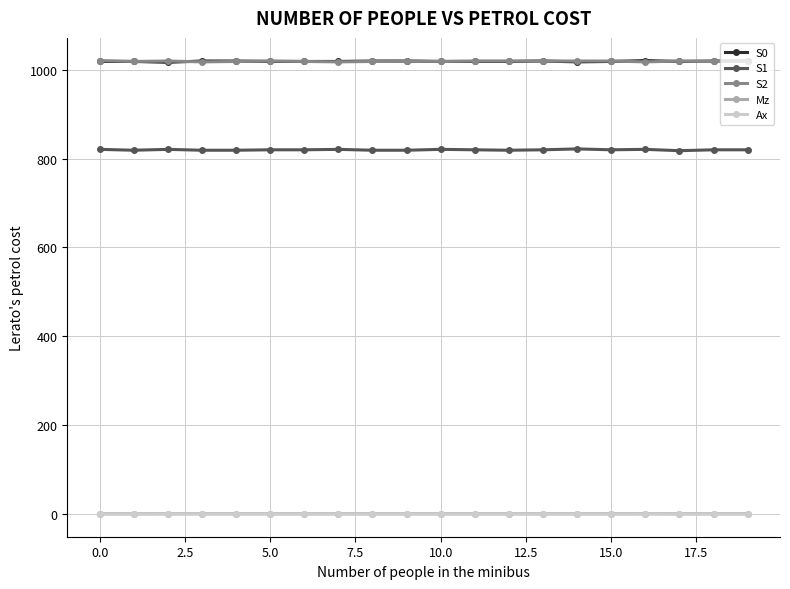

What are all the series names shown in the legend?

S0, S1, S2, Mz, Ax